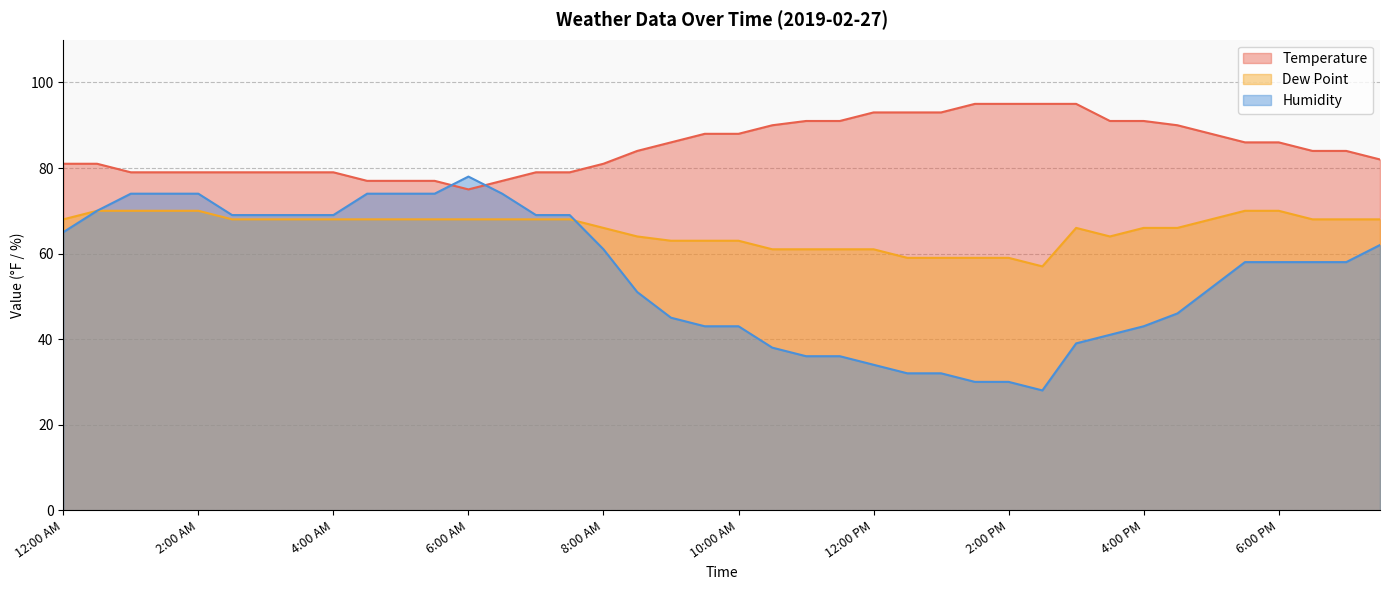

At which label does Humidity reach its peak?

6:00 AM